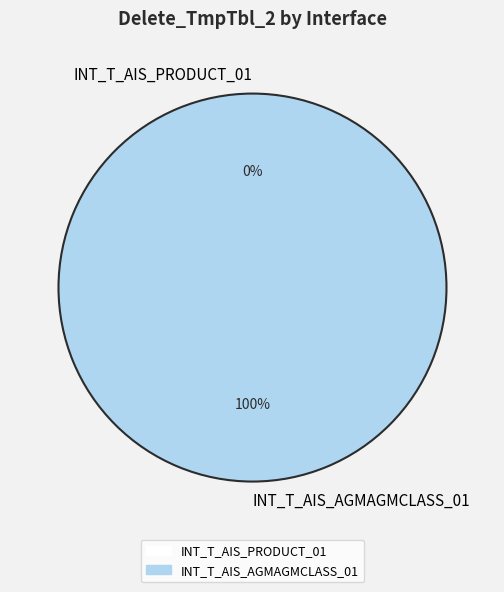

What percentage is the INT_T_AIS_AGMAGMCLASS_01 slice, to the nearest percent?

100%